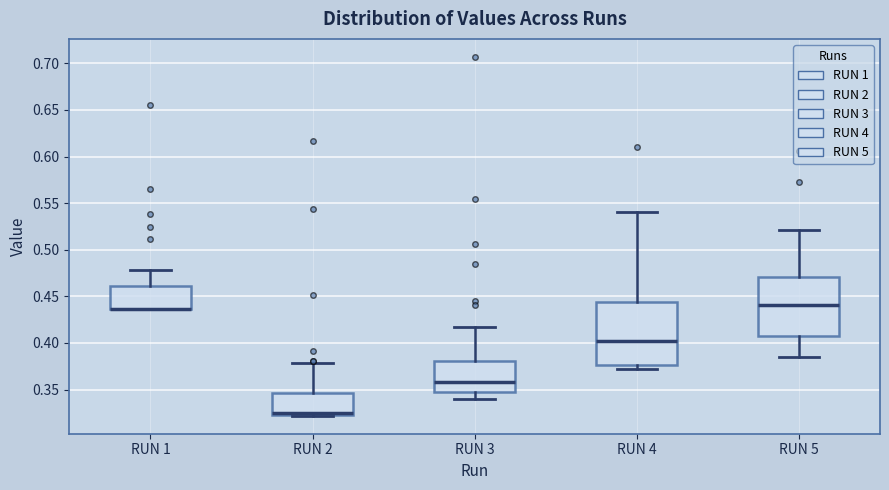

Reading left to right, transcribe this box plot: for each box, give where its median line is, the range the box spans, and where its two whiskers end, as read against the y-axis. The values are not printed on the chart, so give them approximately, as read against the axis.

RUN 1: median 0.435 (drawn on the box's lower edge), box 0.435 to 0.460, whiskers 0.435 to 0.480
RUN 2: median 0.325 (drawn on the box's lower edge), box 0.325 to 0.345, whiskers 0.320 to 0.380
RUN 3: median 0.360, box 0.345 to 0.380, whiskers 0.340 to 0.415
RUN 4: median 0.400, box 0.375 to 0.445, whiskers 0.370 to 0.540
RUN 5: median 0.440, box 0.405 to 0.470, whiskers 0.385 to 0.520